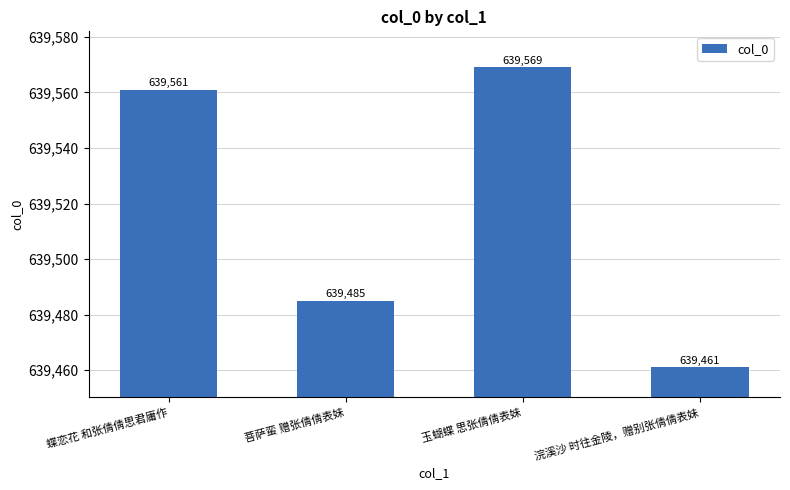

What position from the left is 蝶恋花 和张倩倩思君庸作?

1